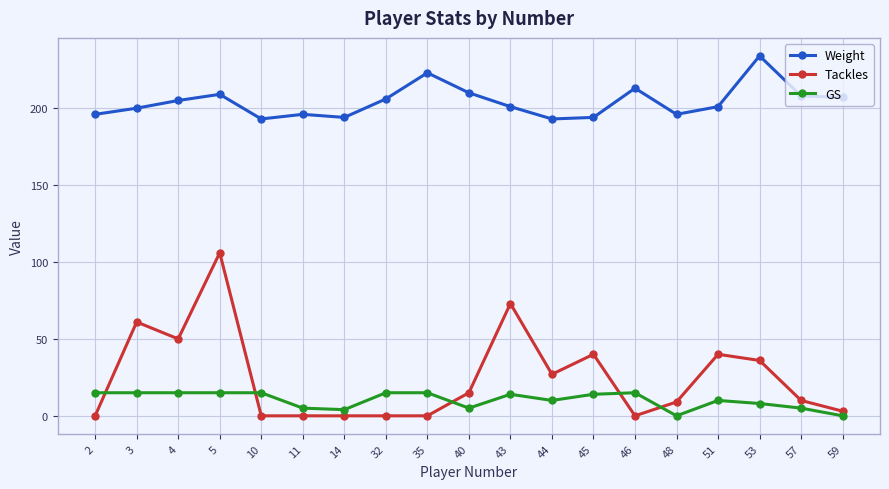

True or false: Weight has more than 1 interior local peaks.

True